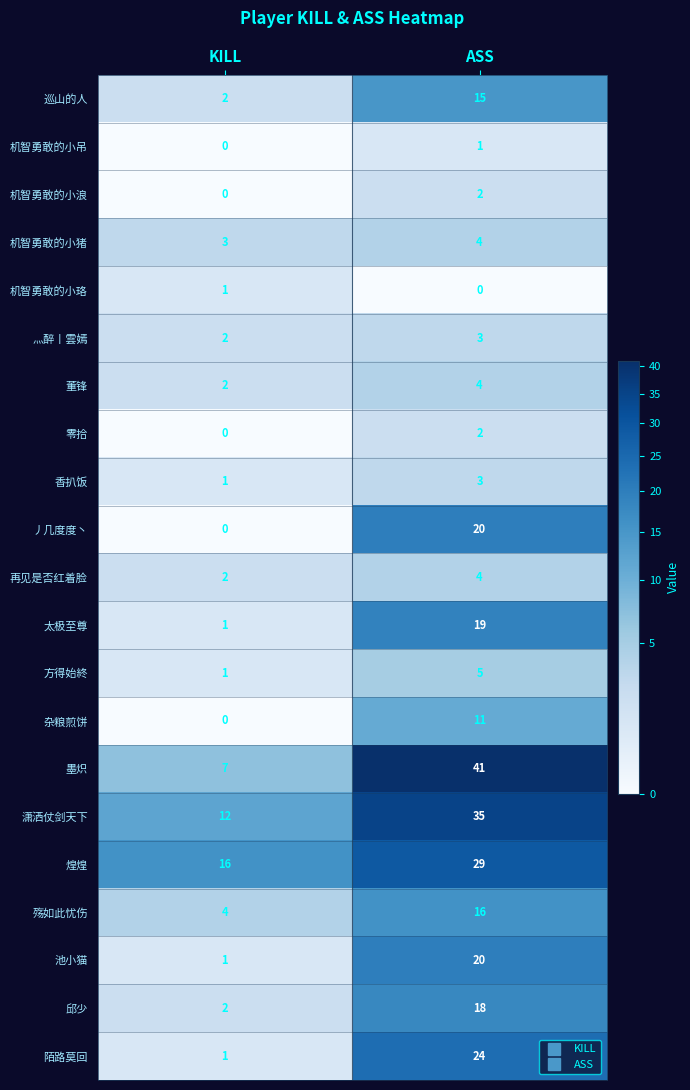

Rank the categories by 零拾 value from highest to lowest.

ASS, KILL